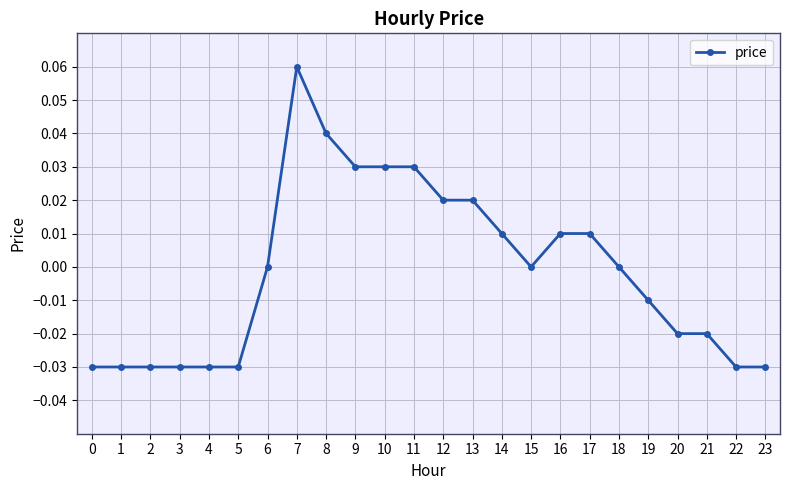

How many values are between 0 and 1?

13